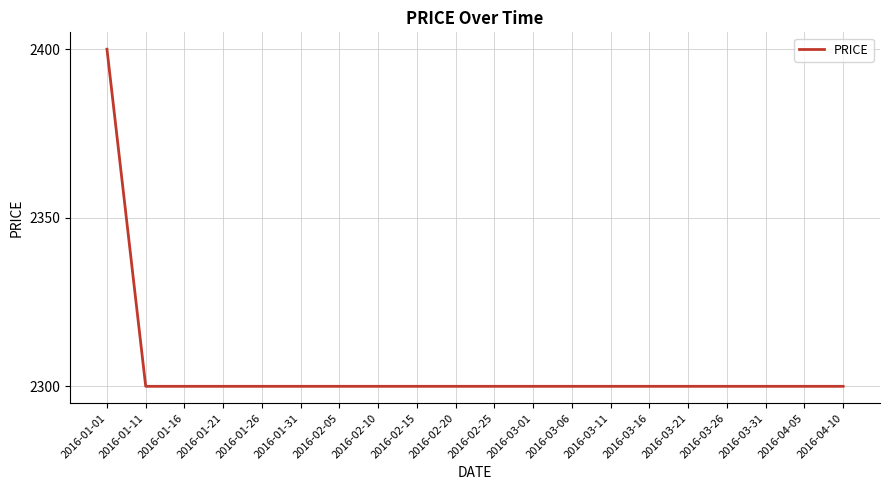

Which has a higher value, 2016-01-11 or 2016-01-01?

2016-01-01